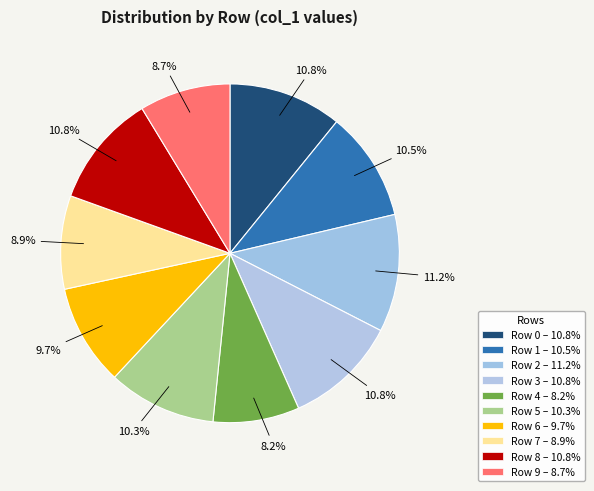

To the nearest percent, what is the combined percentage of Row 1 and Row 2?

22%